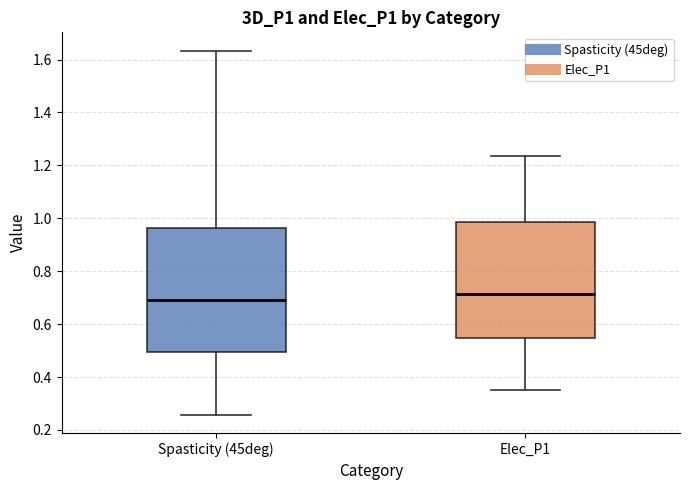

Reading left to right, read every box against the y-axis: the position of its median line, the range the box covers, and the ends of its whiskers. The values are not printed on the chart, so give them approximately, as read against the axis.

Spasticity (45deg): median 0.70, box 0.50 to 0.96, whiskers 0.26 to 1.64
Elec_P1: median 0.72, box 0.54 to 0.98, whiskers 0.36 to 1.24